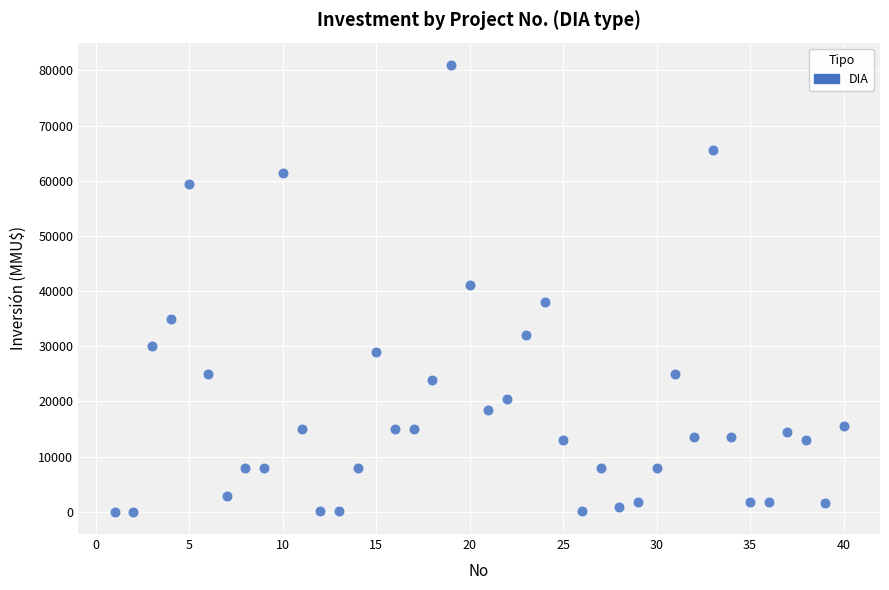

What is the range of Y values (max minus min)?

80980